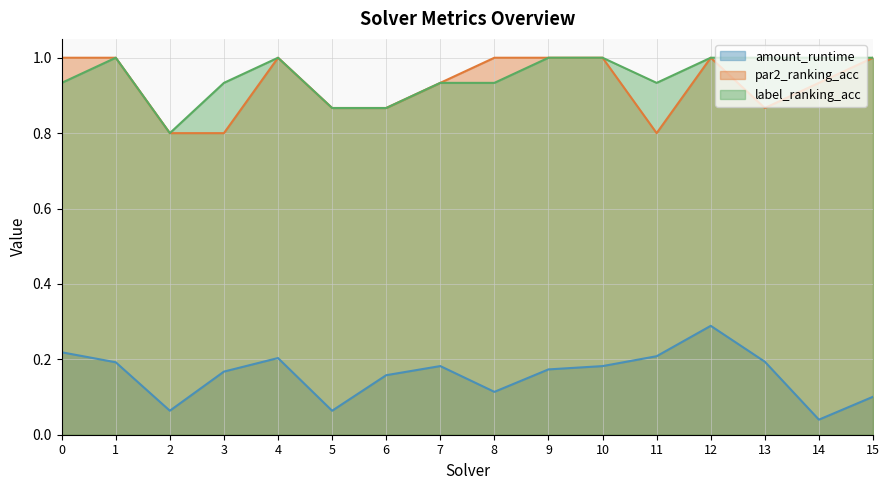

What is the spread (max minus min) of values at 6?

0.7